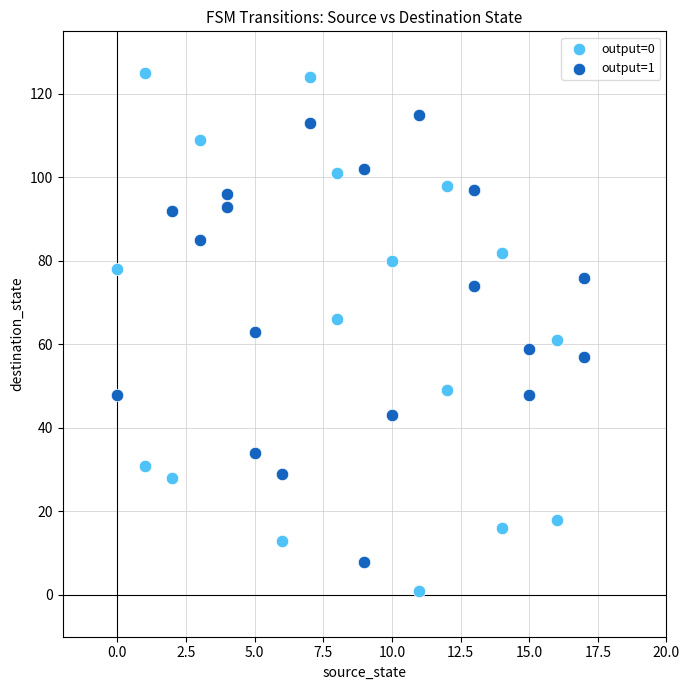

Which series has the largest Y range (max minus min)?

output=0